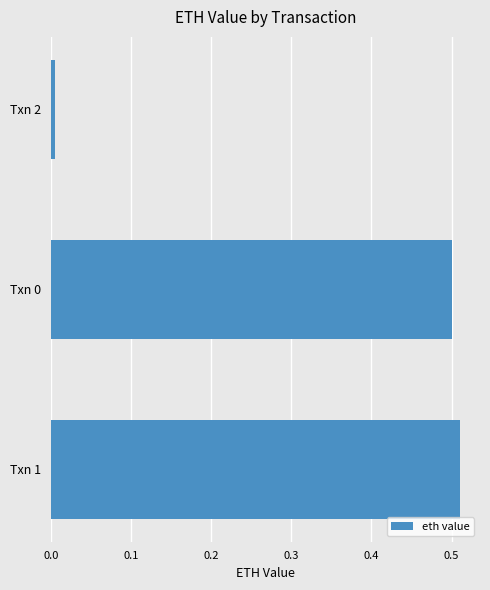

What is the sum of all values?

1.0